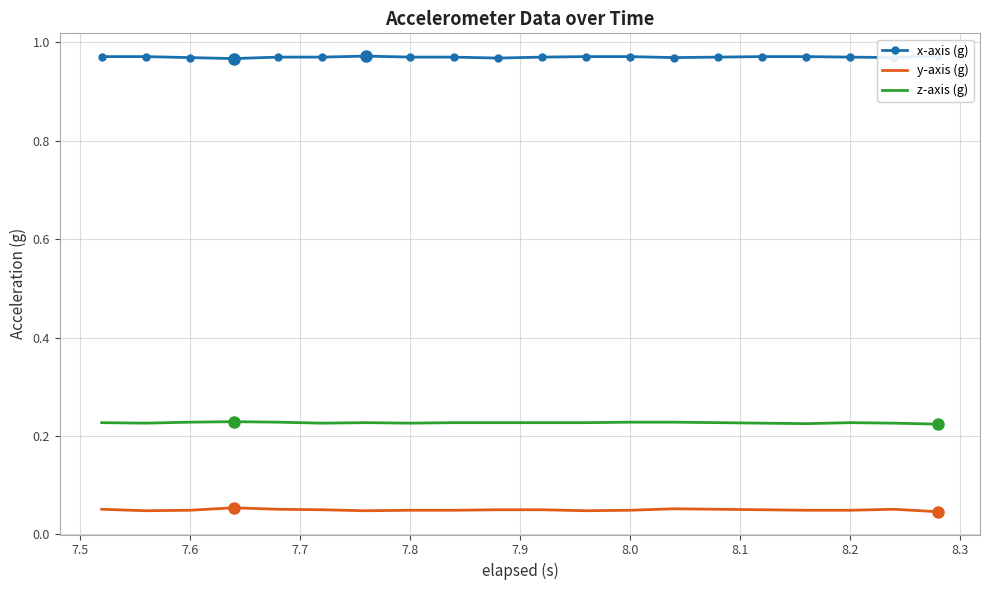

True or false: z-axis (g) and y-axis (g) cross at least once.

False